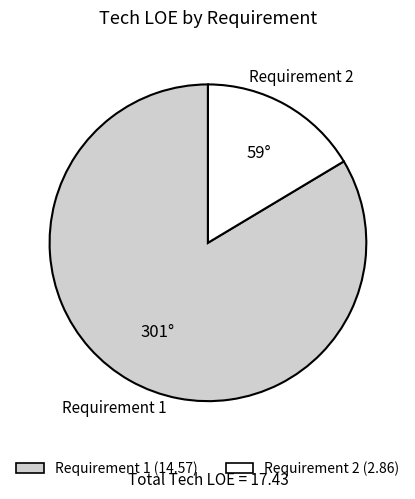

Is there a majority slice in this chart?

Yes